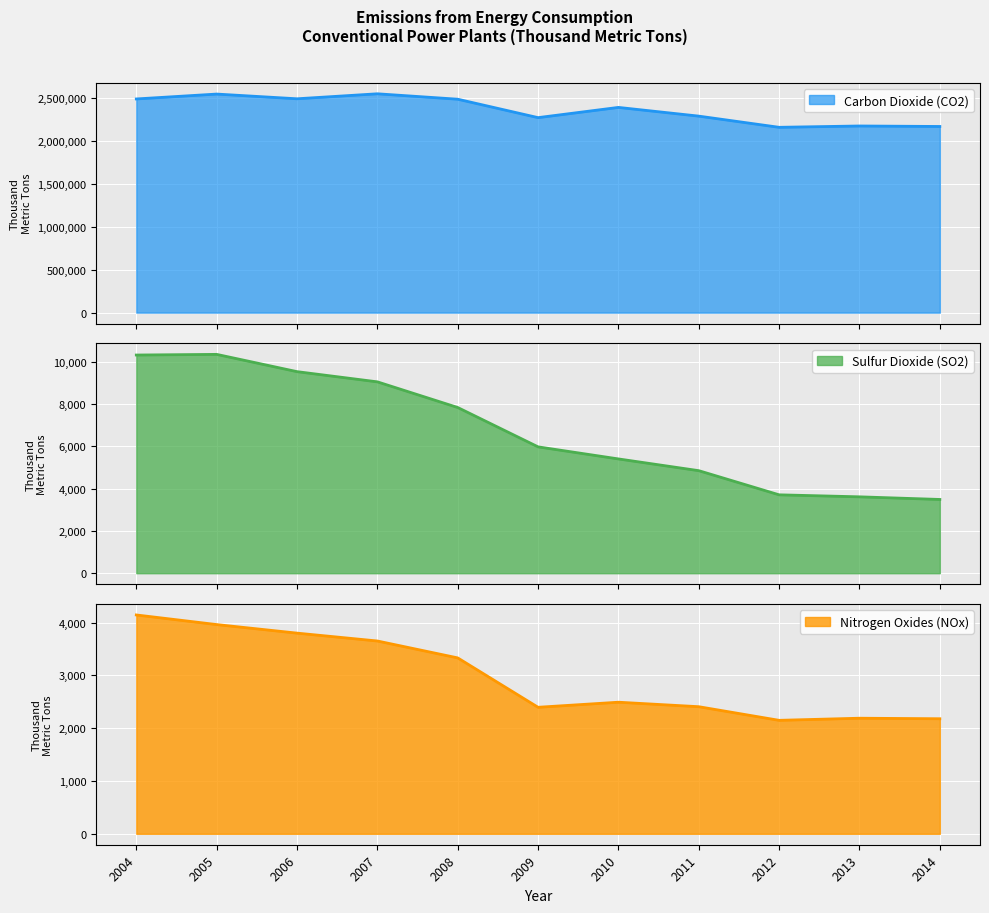

True or false: Carbon Dioxide (CO2) and Nitrogen Oxides (NOx) intersect in this chart.

False